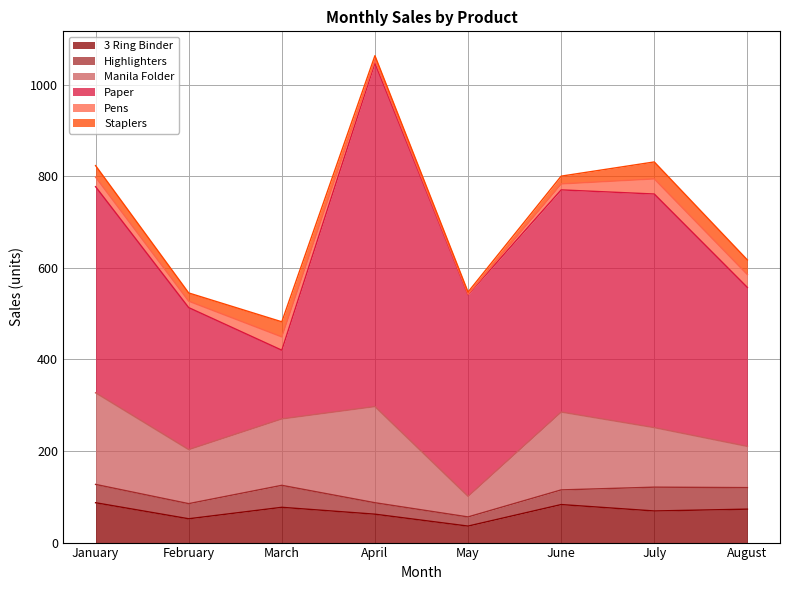

Which label corresponds to the smallest value in the chart?

May